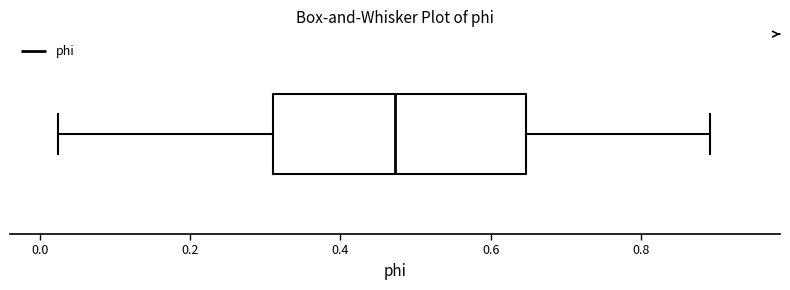

Where does the median line of the box sit on the x-axis? The values are not printed on the chart, so give them approximately, as read against the axis.

0.48